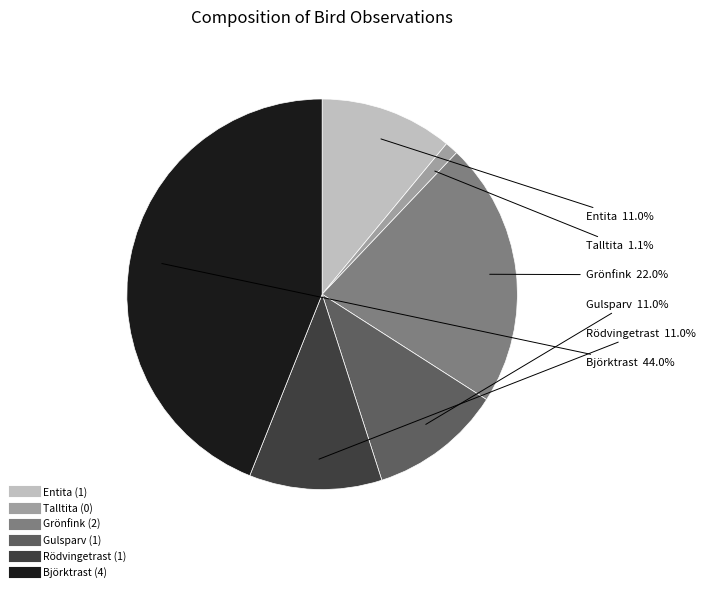

What is the total percentage of Björktrast and Talltita?

45.1%